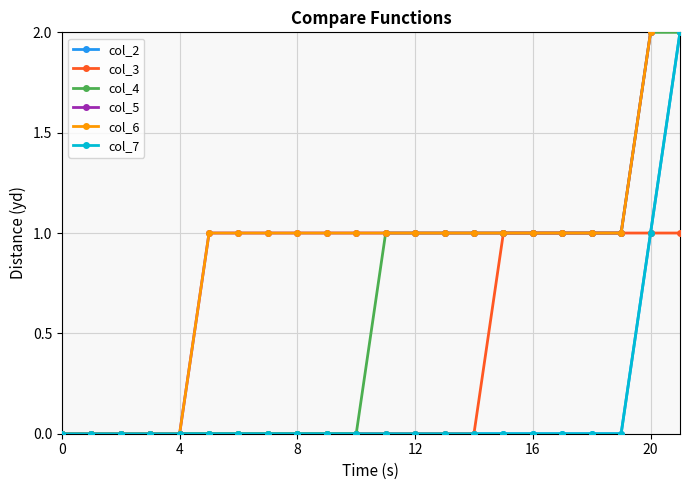

Reading left to right, list all the values displayed in this chart.

col_2: 0	0	0	0	0	0	0	0	0	0	0	0	0	0	0	0	0	0	0	0	1	2
col_3: 0	0	0	0	0	0	0	0	0	0	0	0	0	0	0	1	1	1	1	1	1	1
col_4: 0	0	0	0	0	0	0	0	0	0	0	1	1	1	1	1	1	1	1	1	2	2
col_5: 0	0	0	0	0	1	1	1	1	1	1	1	1	1	1	1	1	1	1	1	2	3
col_6: 0	0	0	0	0	1	1	1	1	1	1	1	1	1	1	1	1	1	1	1	2	3
col_7: 0	0	0	0	0	0	0	0	0	0	0	0	0	0	0	0	0	0	0	0	1	2